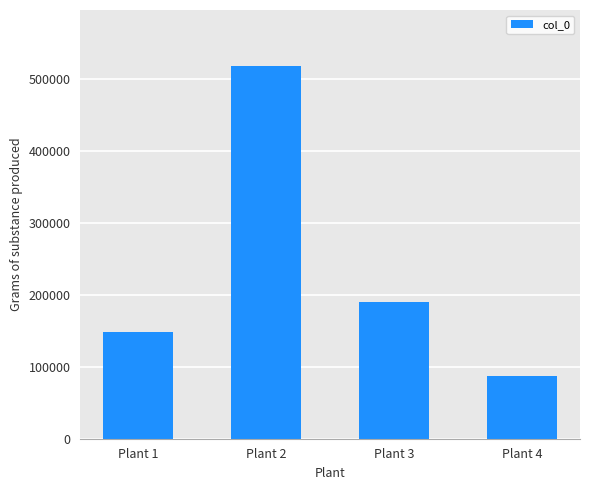

How many bars are there in total?

4